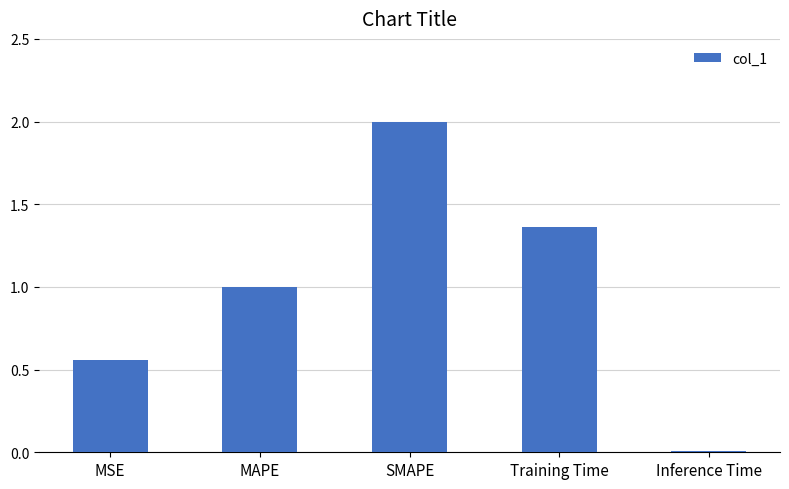

At which label does the data first exceed 1?

MAPE